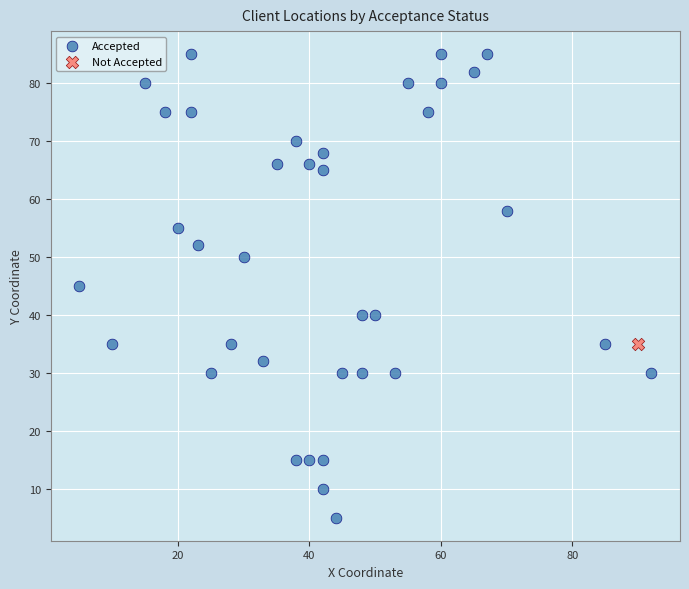

What are all the series names shown in the legend?

Accepted, Not Accepted